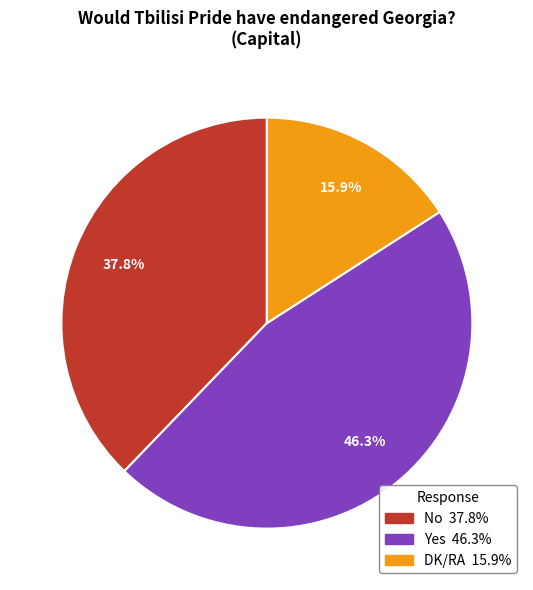

What percentage is the DK/RA slice, to the nearest percent?

16%